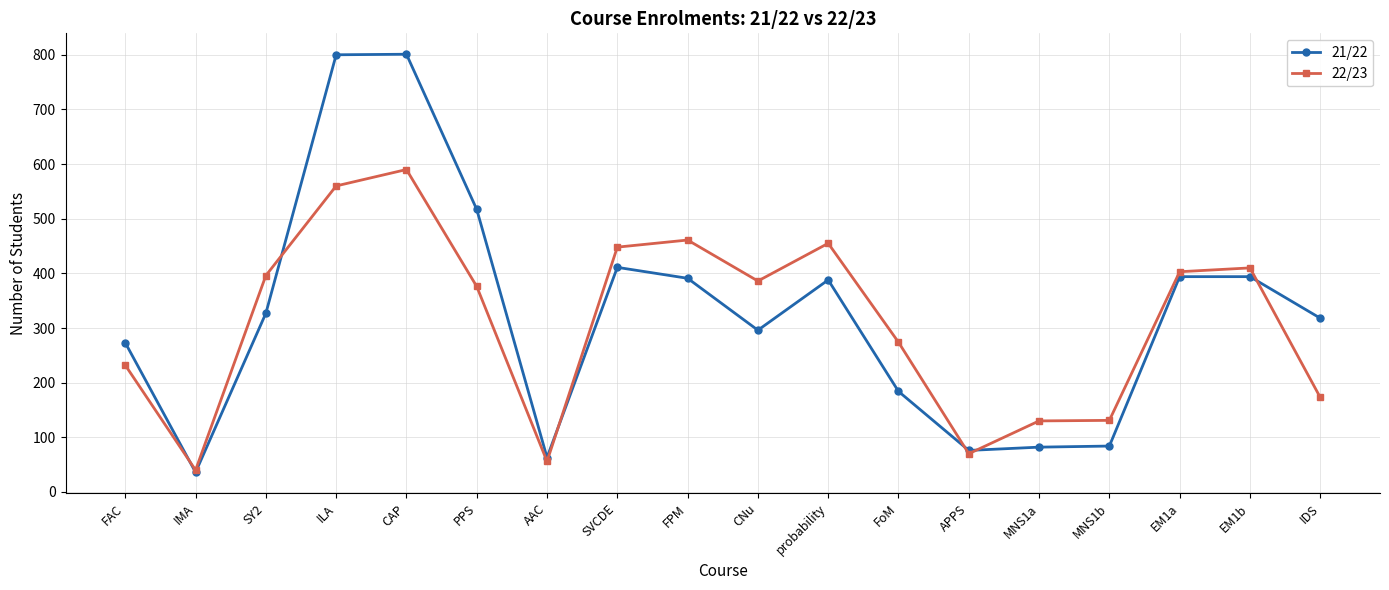

What is the label of the 12th point from the left?

FoM